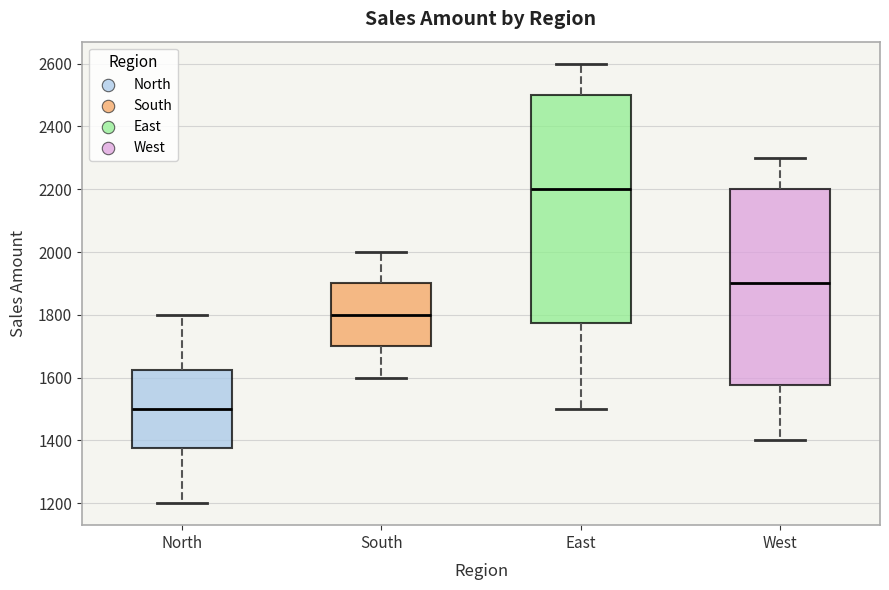

Which box is the tallest, from its lower edge to its upper edge?

East